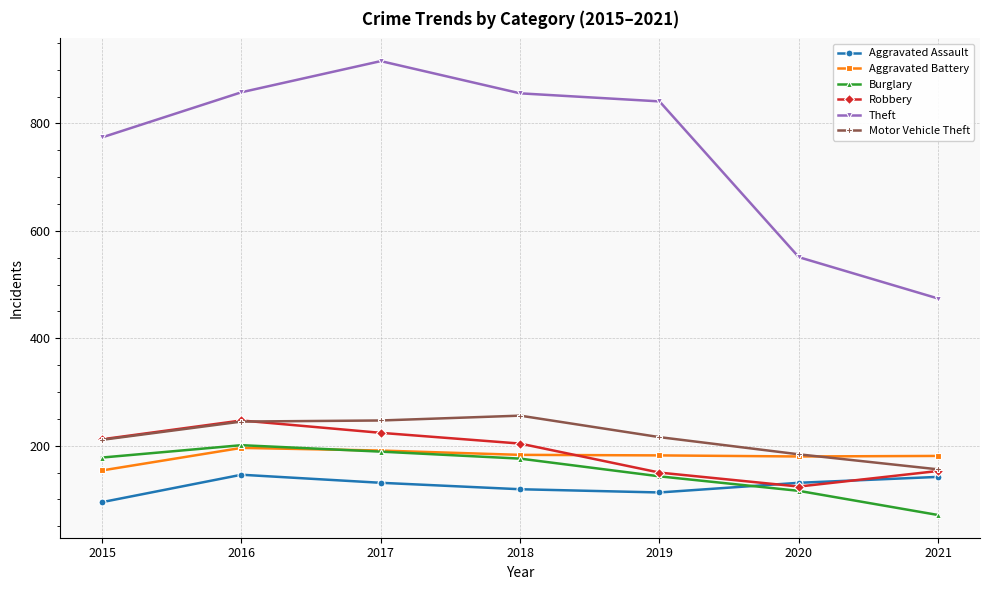

Is this an area chart (filled region under the line)?

No